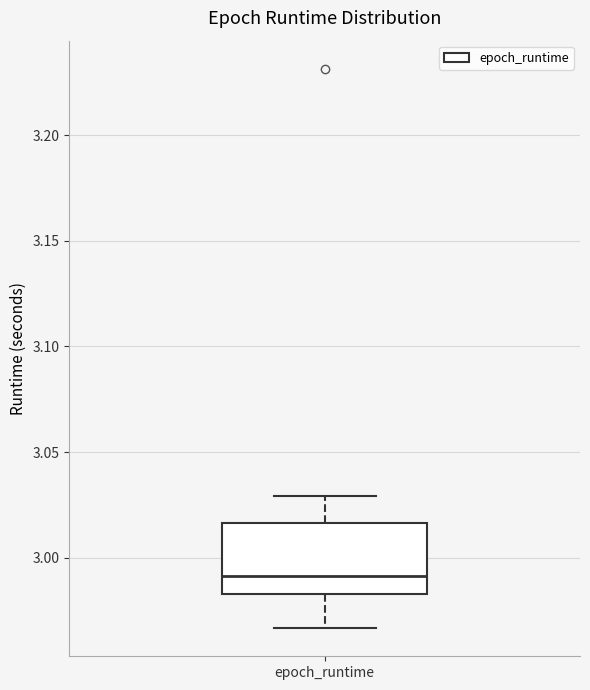

Transcribe this box plot: give where the median line is, the range the box spans, and where the two whiskers end, as read against the y-axis. The values are not printed on the chart, so give them approximately, as read against the axis.

median 2.990, box 2.985 to 3.015, whiskers 2.965 to 3.030